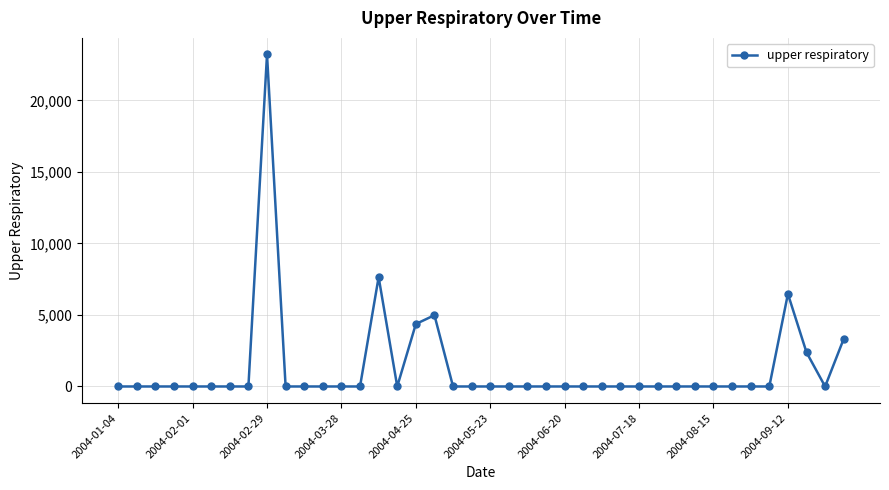

True or false: there are more than 0 points higher than both neighbors.

True